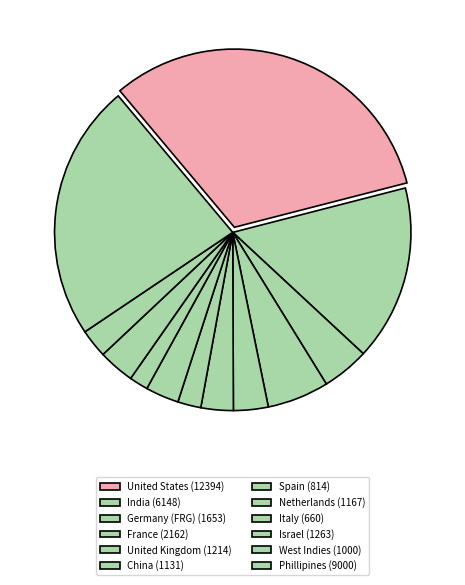

To the nearest percent, what portion does France represent?

6%